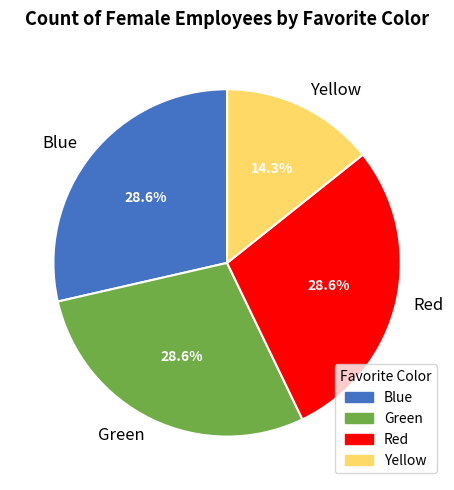

How many segments does this pie chart have?

4